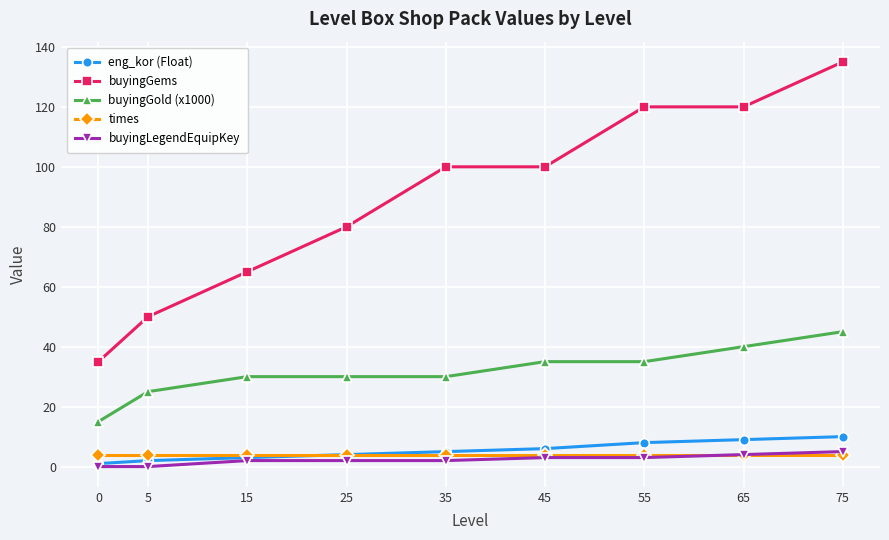

Is the value of buyingGems at 75 greater than the value of buyingGold (x1000) at 55?

Yes